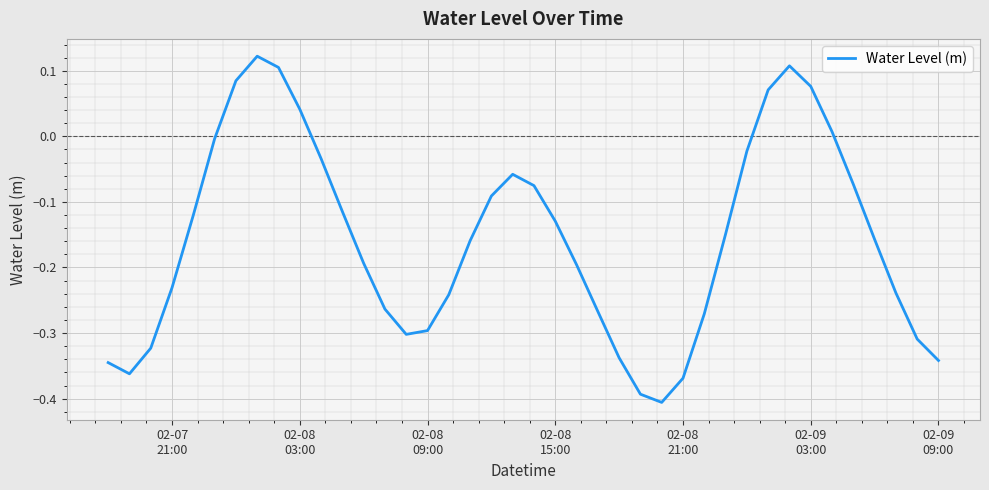

How many positive values are there?

8